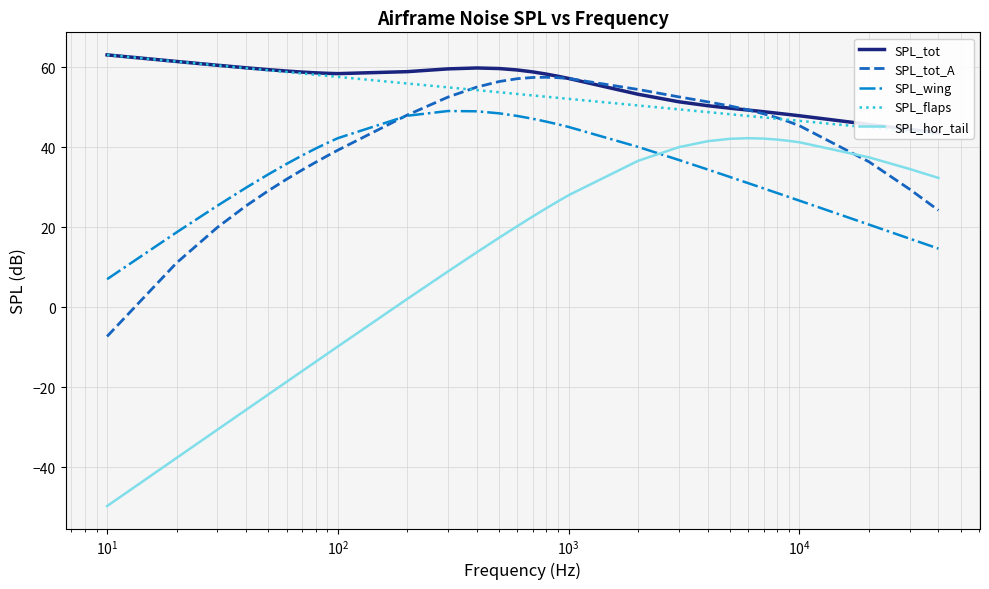

After their last crossing, which series has the higher values: SPL_hor_tail or SPL_wing?

SPL_hor_tail